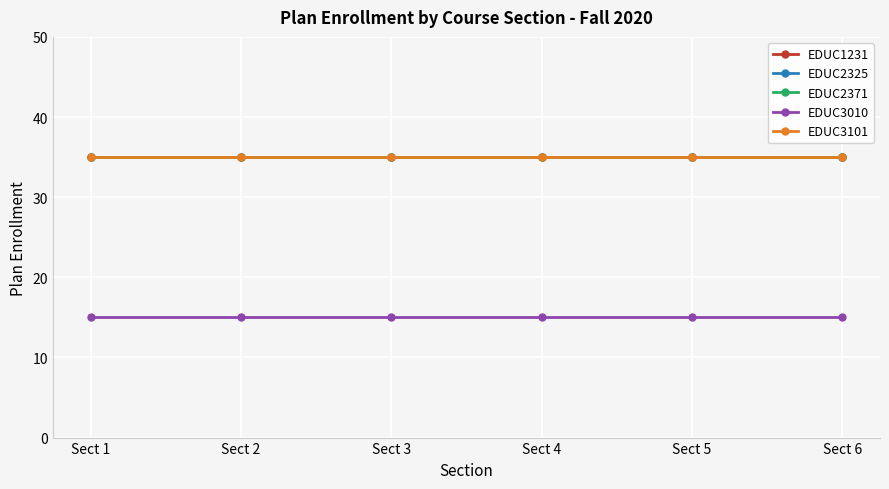

At which label does EDUC3101 reach its minimum?

Sect 1